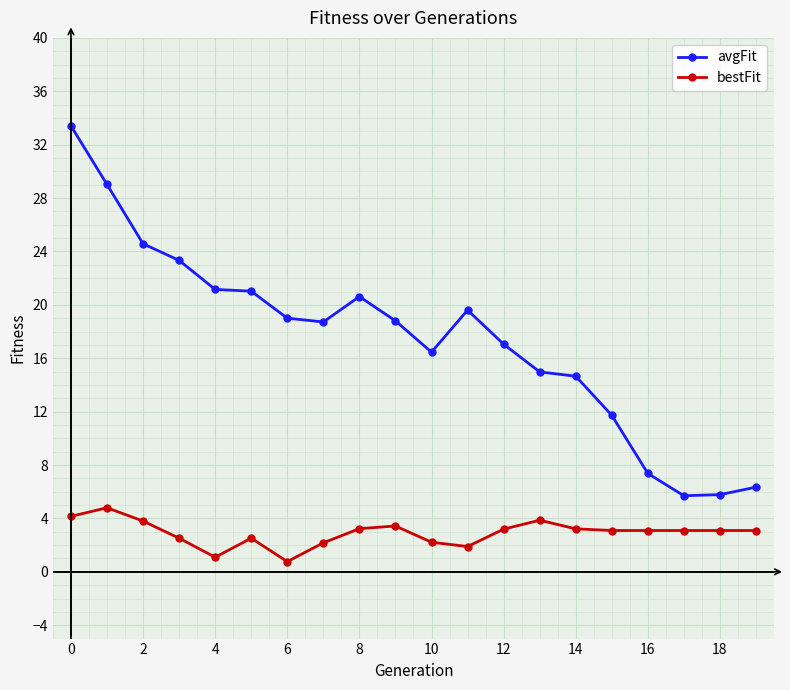

Which series has the widest spread of values?

avgFit